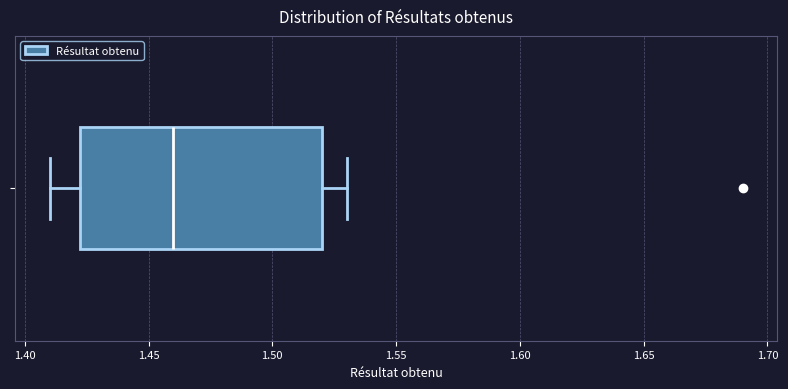

Where does the left whisker of the box end on the x-axis? The values are not printed on the chart, so give them approximately, as read against the axis.

1.410